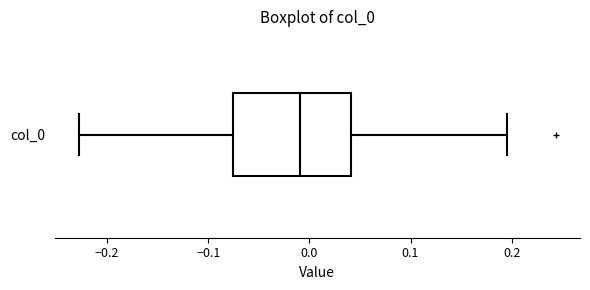

Where does the median line of the box for col_0 sit on the x-axis? The values are not printed on the chart, so give them approximately, as read against the axis.

-0.01